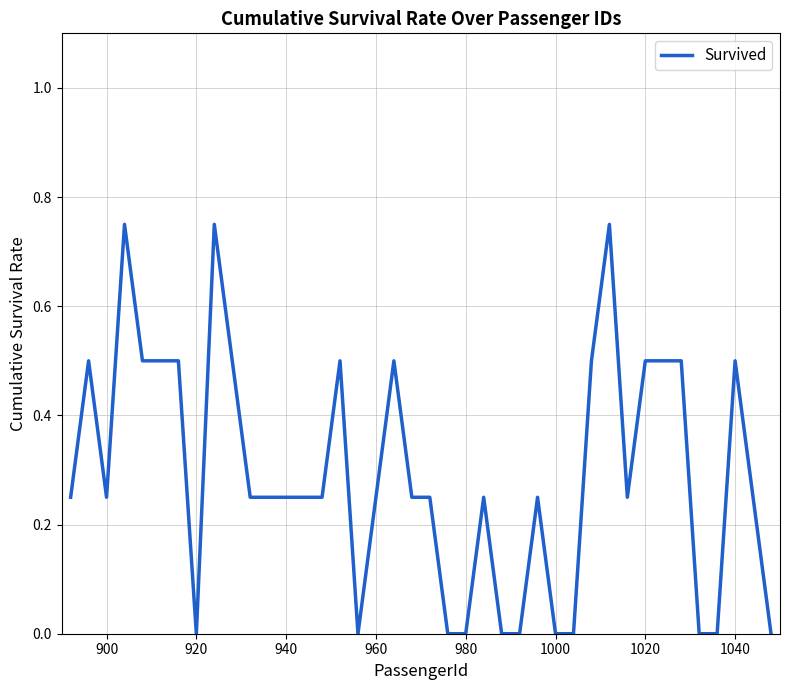

How many series are shown in this chart?

1